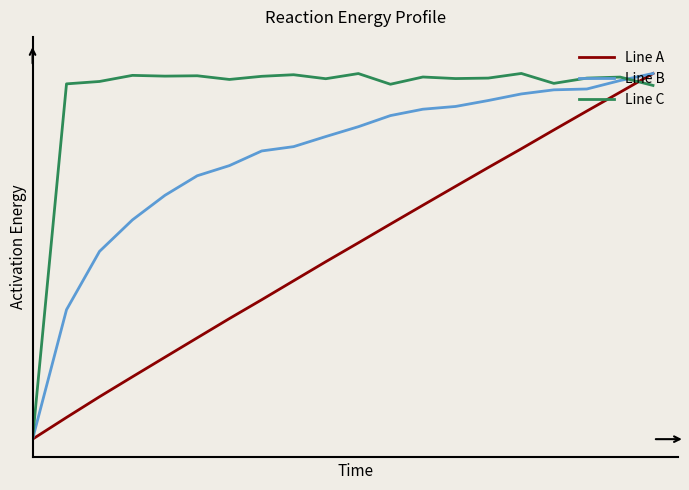

Which series has the widest spread of values?

Line A